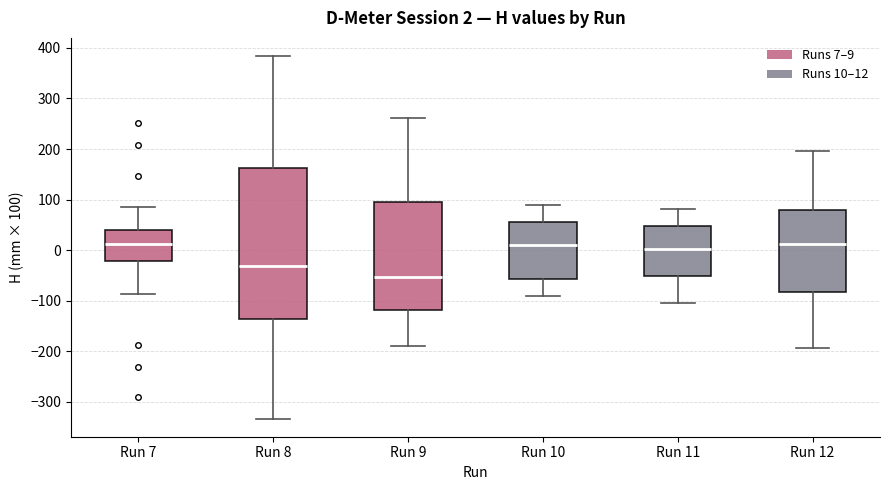

Which box is the tallest, from its lower edge to its upper edge?

Run 8